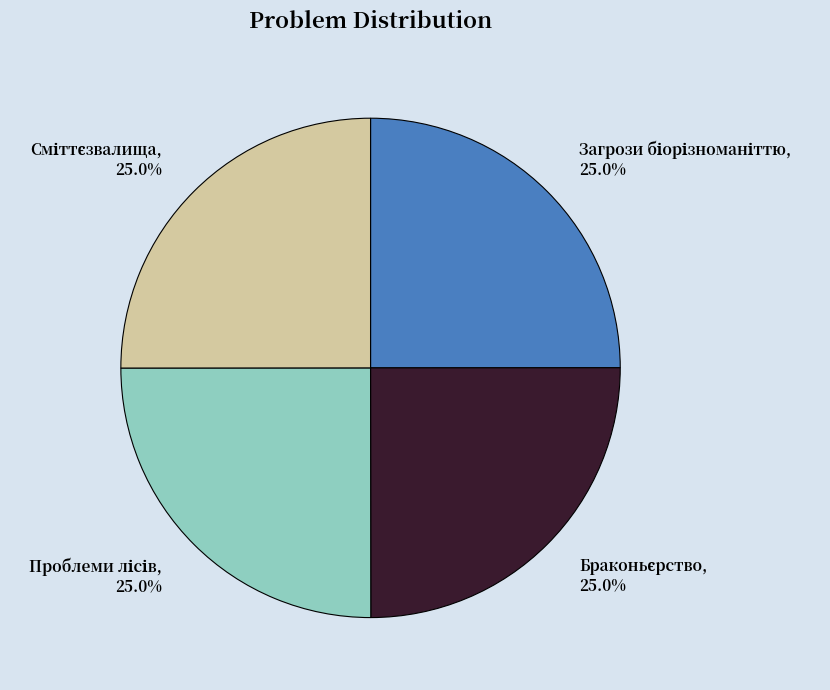

Is there a majority slice in this chart?

No